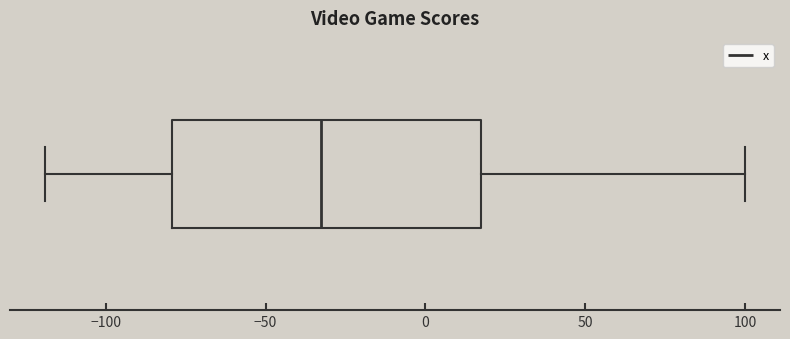

Transcribe this box plot: give where the median line is, the range the box spans, and where the two whiskers end, as read against the x-axis. The values are not printed on the chart, so give them approximately, as read against the axis.

median -35, box -80 to 15, whiskers -120 to 100